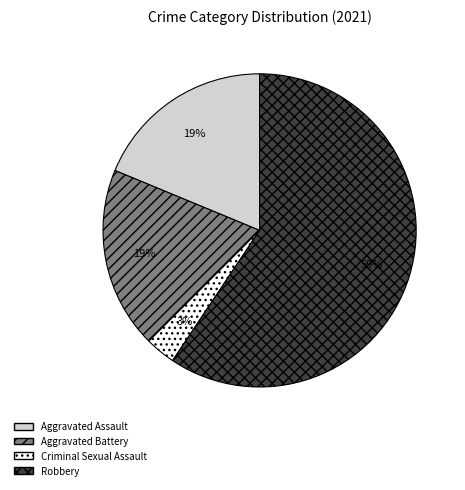

To the nearest percent, what portion does Aggravated Assault represent?

19%